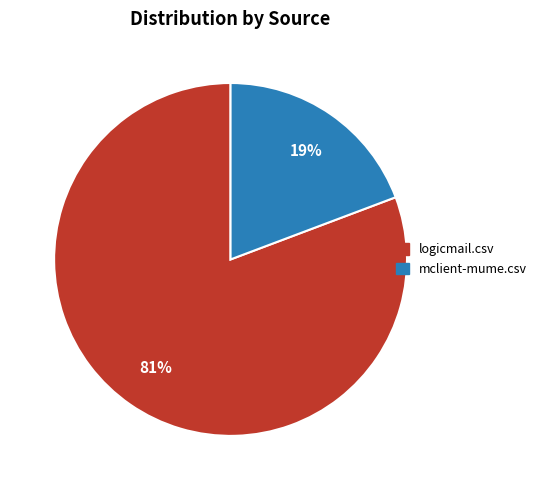

Which has a higher value, mclient-mume.csv or logicmail.csv?

logicmail.csv